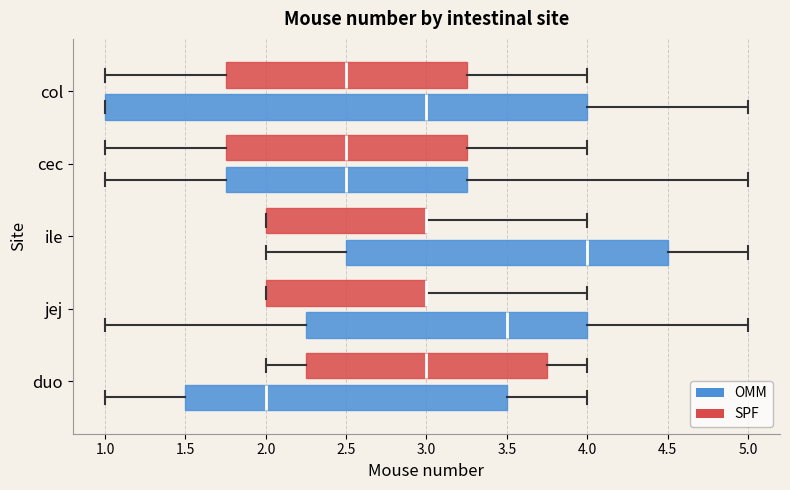

Reading bottom to top, read every box against the x-axis: the position of its median line, the range the box covers, and the ends of its whiskers. The values are not printed on the chart, so give them approximately, as read against the axis.

duo (OMM): median 2.00, box 1.50 to 3.50, whiskers 1.00 to 4.00
duo (SPF): median 3.00, box 2.25 to 3.75, whiskers 2.00 to 4.00
jej (OMM): median 3.50, box 2.25 to 4.00, whiskers 1.00 to 5.00
jej (SPF): median 3.00 (drawn on the box's right edge), box 2.00 to 3.00, whiskers 2.00 to 4.00
ile (OMM): median 4.00, box 2.50 to 4.50, whiskers 2.00 to 5.00
ile (SPF): median 3.00 (drawn on the box's right edge), box 2.00 to 3.00, whiskers 2.00 to 4.00
cec (OMM): median 2.50, box 1.75 to 3.25, whiskers 1.00 to 5.00
cec (SPF): median 2.50, box 1.75 to 3.25, whiskers 1.00 to 4.00
col (OMM): median 3.00, box 1.00 to 4.00, whiskers 1.00 to 5.00
col (SPF): median 2.50, box 1.75 to 3.25, whiskers 1.00 to 4.00